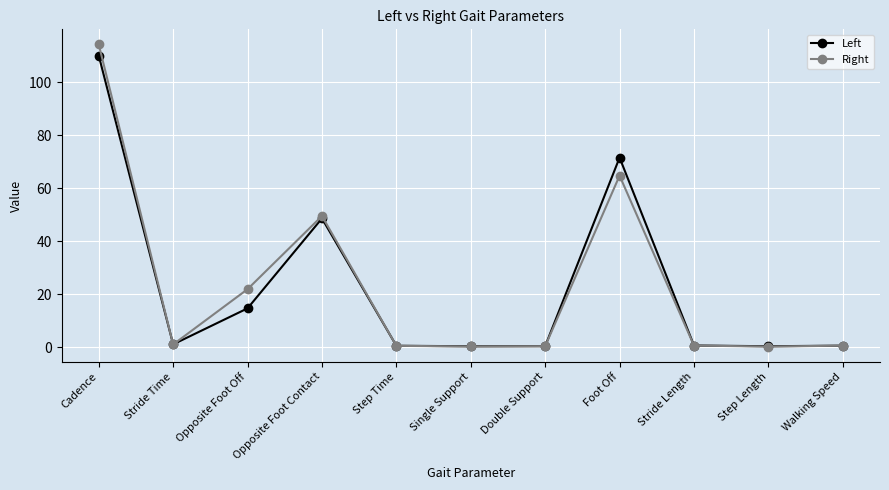

Which series changed the most between Opposite Foot Off and Walking Speed?

Right